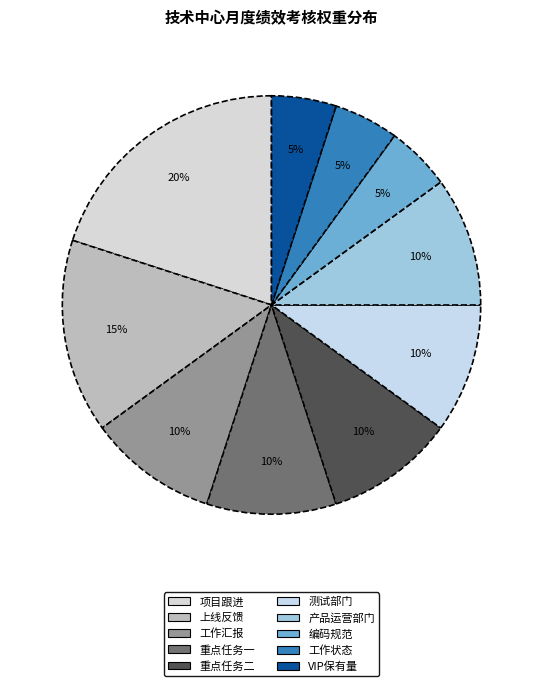

How many slices are in this pie chart?

10